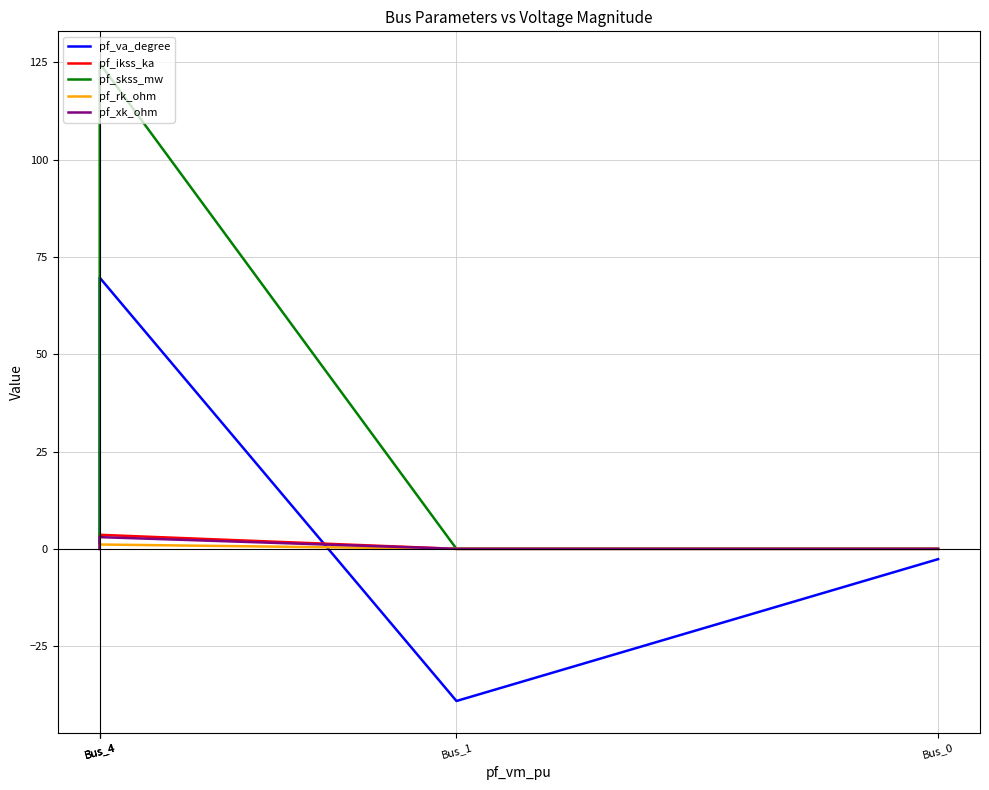

What is the greatest value displayed?

124.8